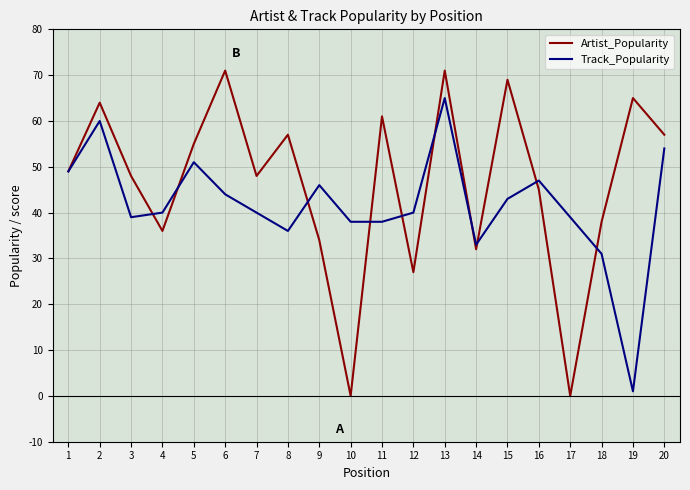

List the series in order of their peak value, highest first.

Artist_Popularity, Track_Popularity